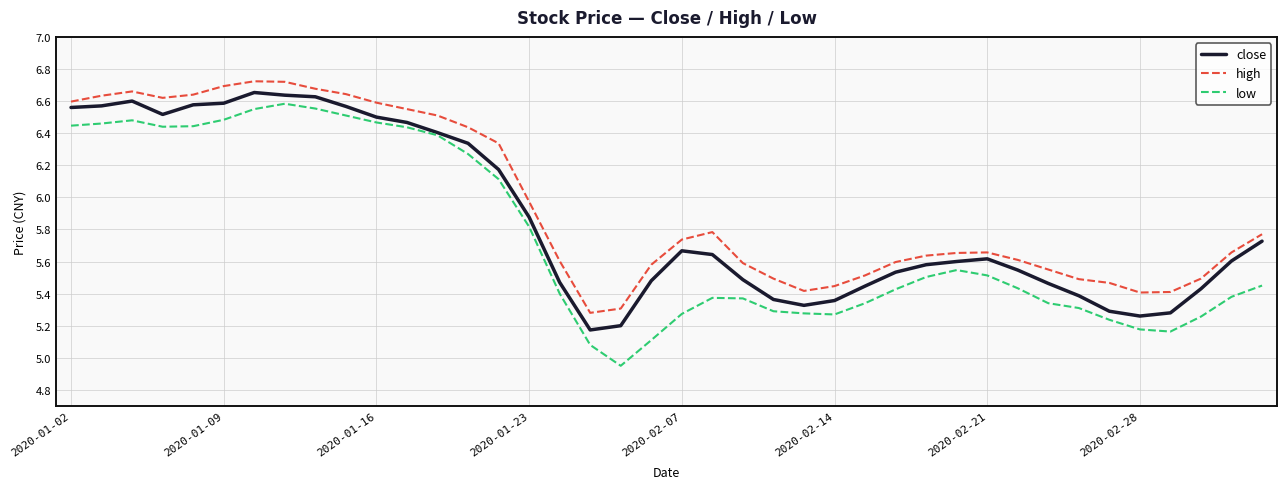

What is the difference between the second highest and second lowest values in the low series?

1.5